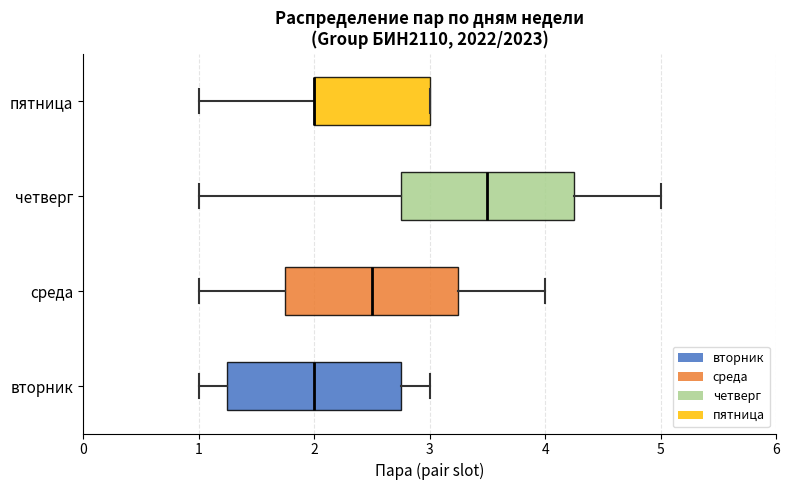

Where is the right edge of the box for вторник on the x-axis? The values are not printed on the chart, so give them approximately, as read against the axis.

2.8